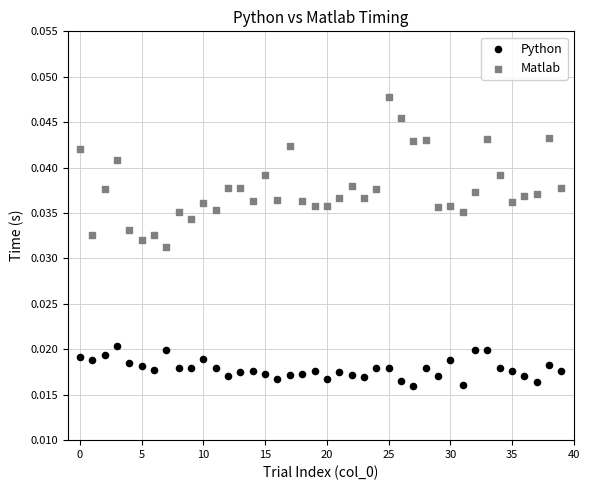

Which series contains the lowest Y value?

Python